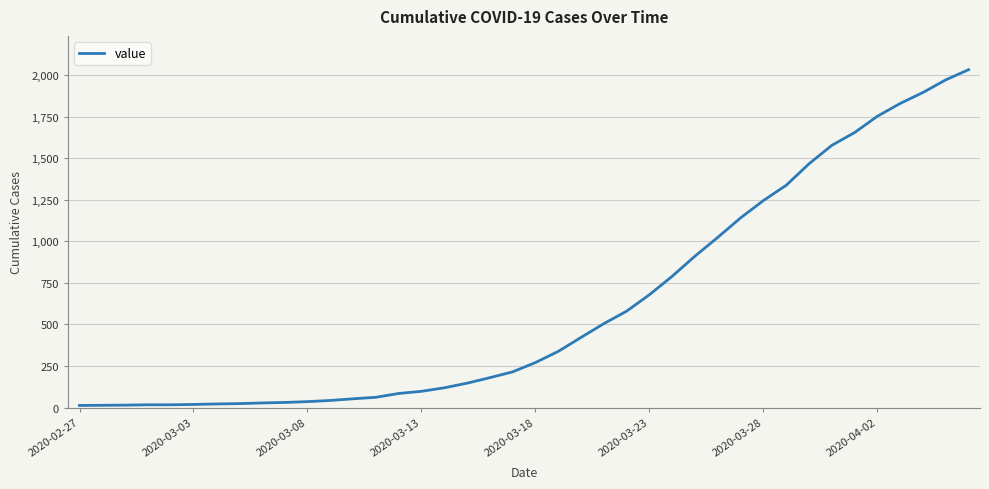

Does the chart have visible grid lines?

Yes